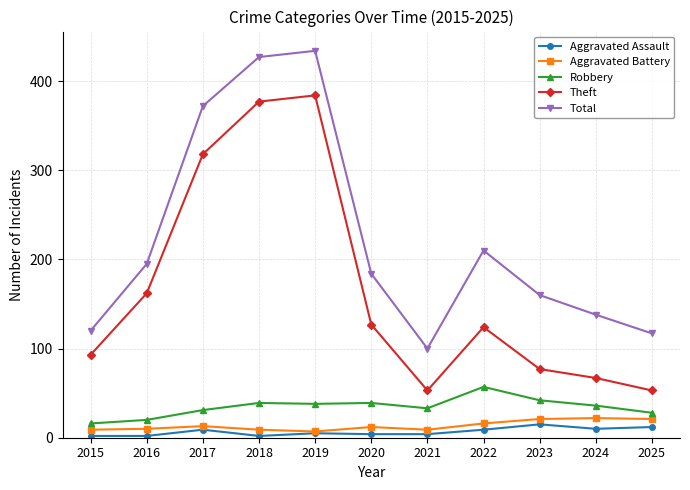

True or false: Robbery and Total cross at least once.

False